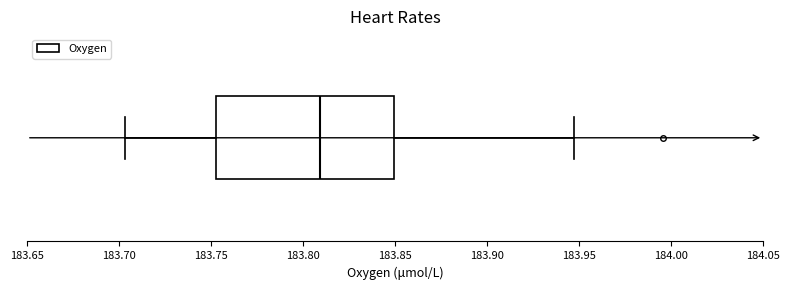

Where does the median line of the box sit on the x-axis? The values are not printed on the chart, so give them approximately, as read against the axis.

183.810